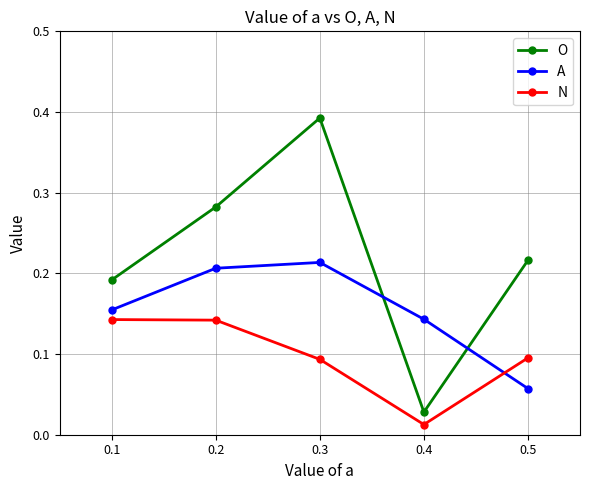

List the labels in order of O value, largest first.

0.3, 0.2, 0.5, 0.1, 0.4